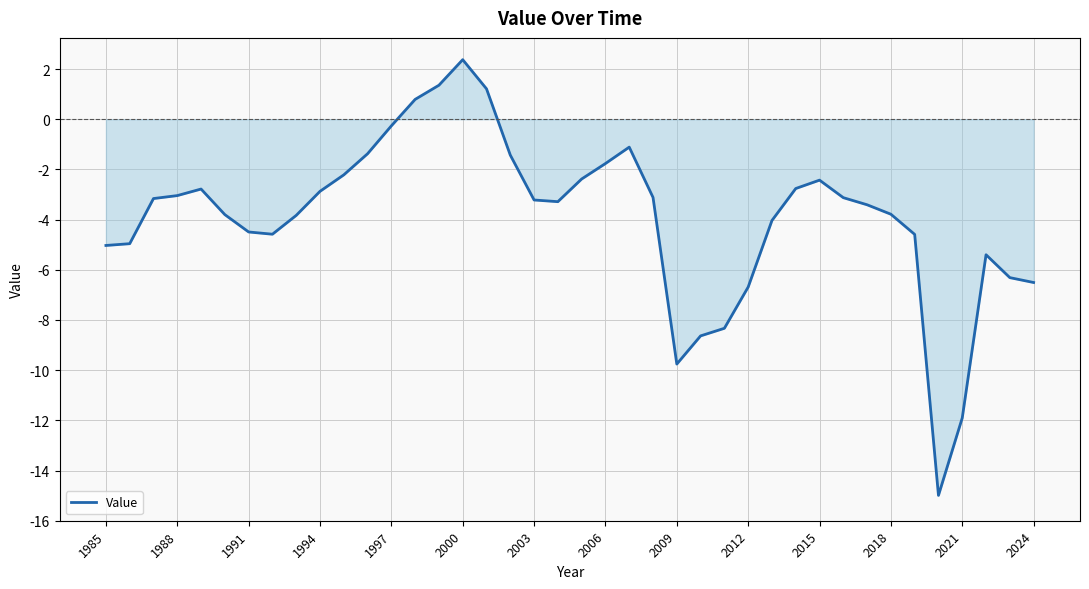

What is the minimum value shown in the chart?

-15.0